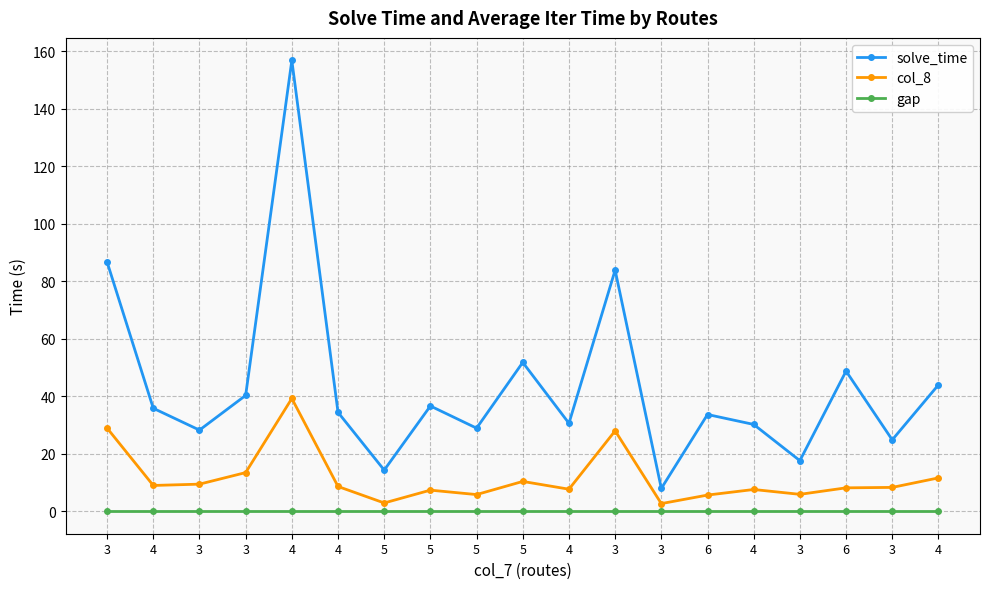

What is the label of the 15th point from the left?

4